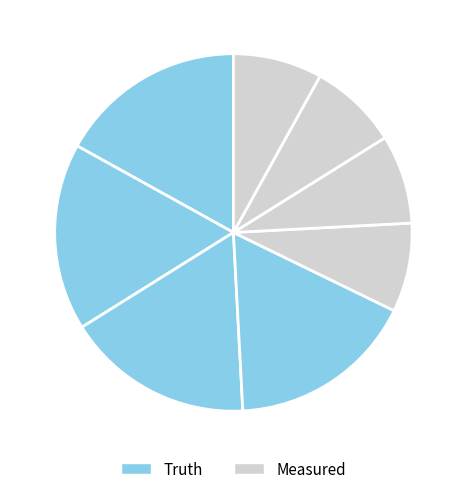

Which category has the biggest portion of the pie?

Truth